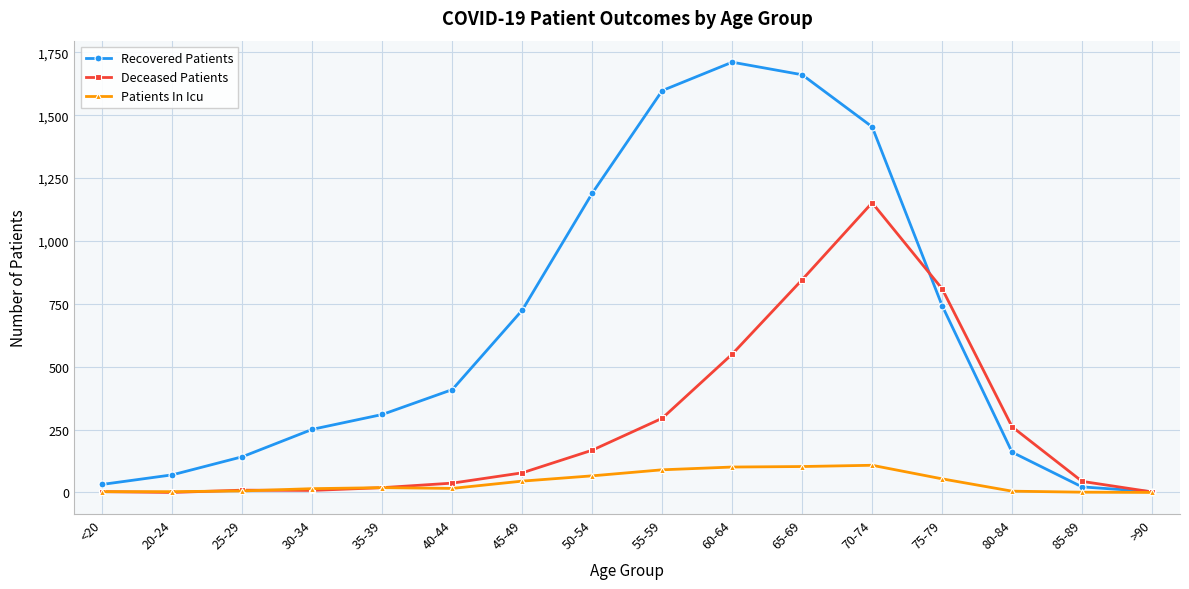

In Deceased Patients, how many points are lower than both neighbors (excluding endpoints)?

2